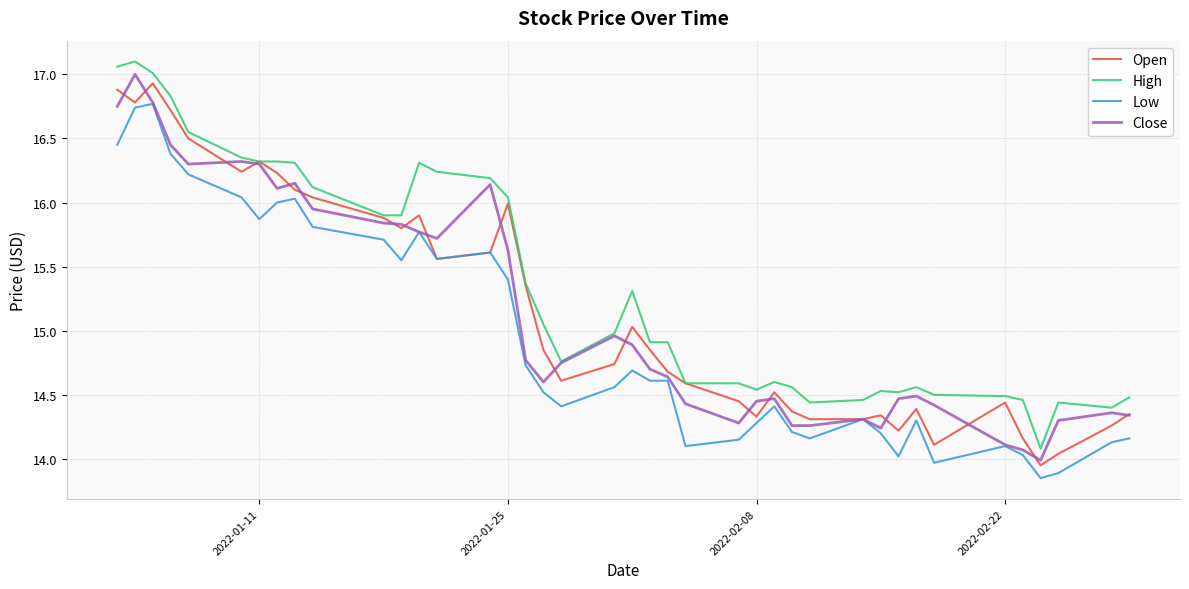

Which series has the largest total across all categories?

High